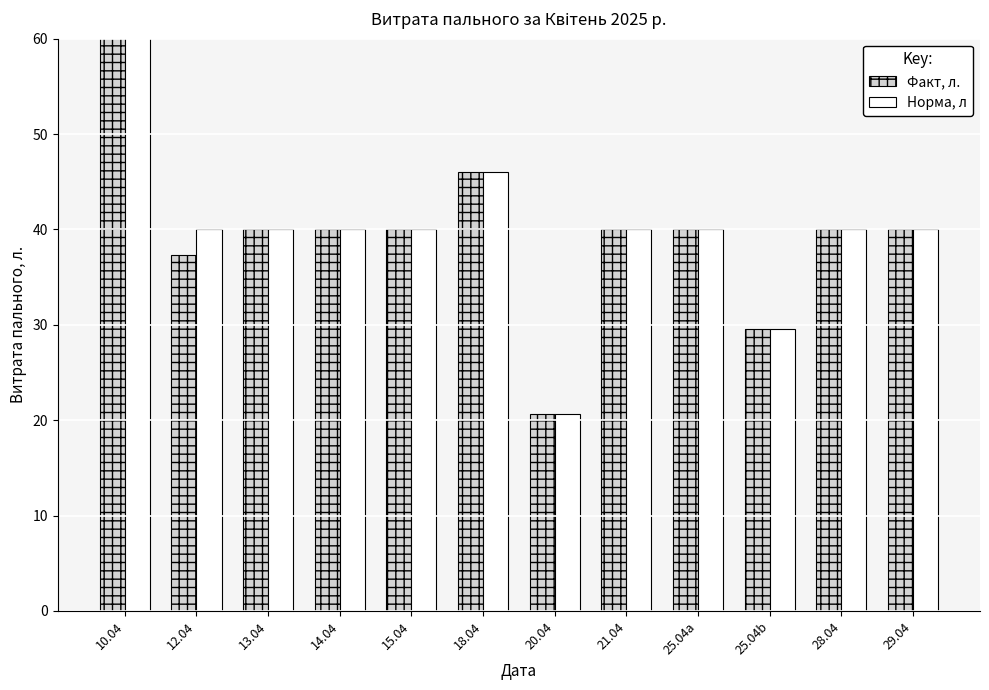

At which category does the chart reach its peak across all series?

10.04